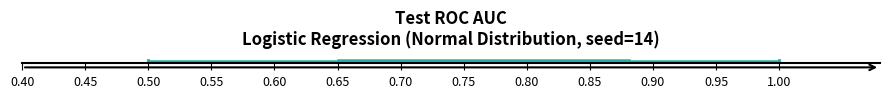

Transcribe this box plot: give where the median line is, the range the box spans, and where the two whiskers end, as read against the x-axis. The values are not printed on the chart, so give them approximately, as read against the axis.

median 0.805, box 0.650 to 0.880, whiskers 0.500 to 1.000